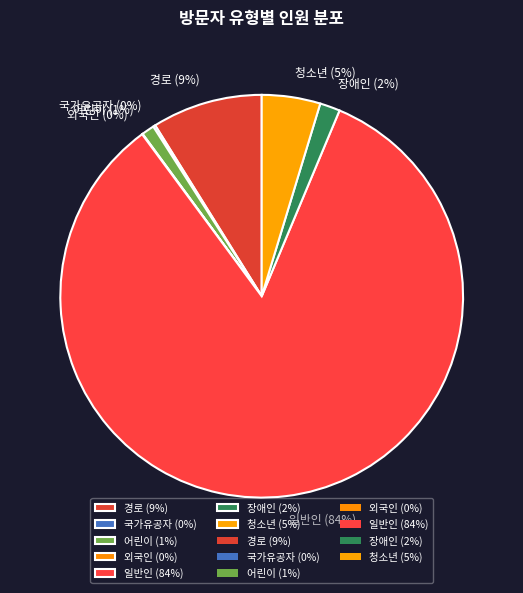

To the nearest percent, what is the difference between the 어린이 (1%) and 경로 (9%) slice percentages?

8%